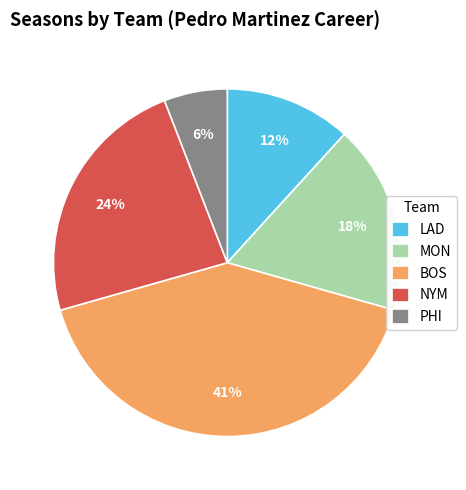

Is it true that NYM is 30% of the pie?

False